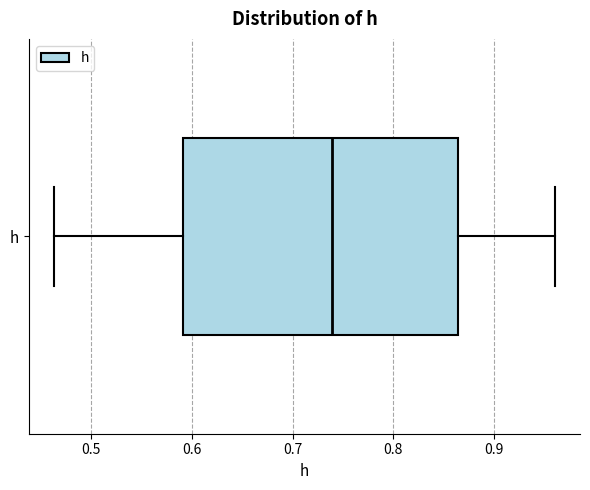

Transcribe this box plot: give where the median line is, the range the box spans, and where the two whiskers end, as read against the x-axis. The values are not printed on the chart, so give them approximately, as read against the axis.

median 0.74, box 0.59 to 0.86, whiskers 0.46 to 0.96